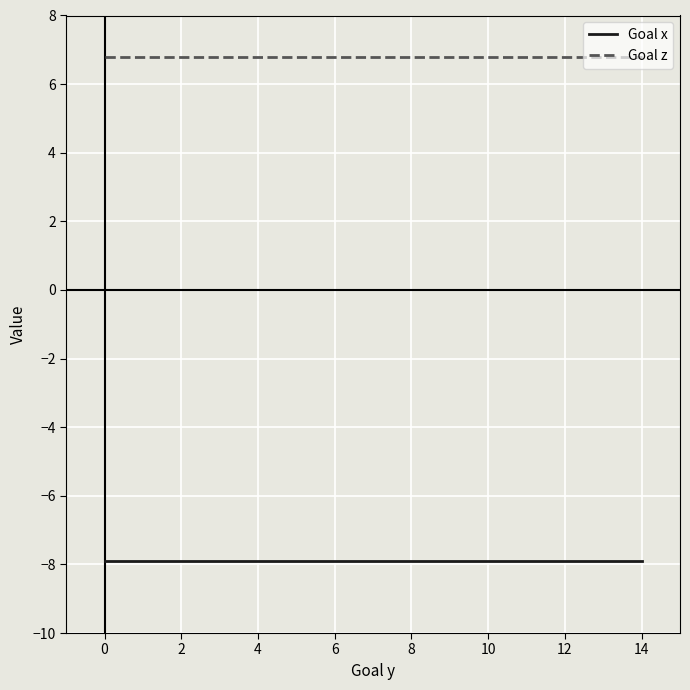

What are all the series names shown in the legend?

Goal x, Goal z